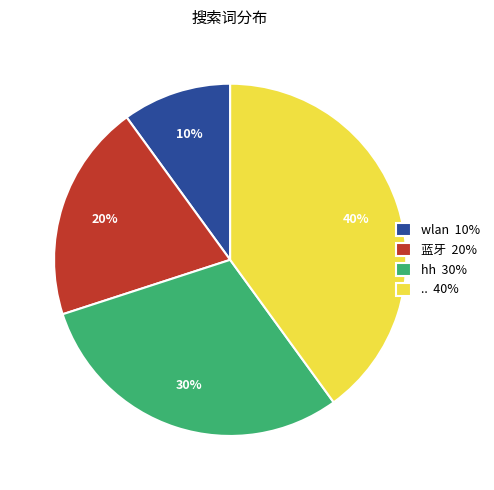

What is the smallest slice in the pie chart?

wlan